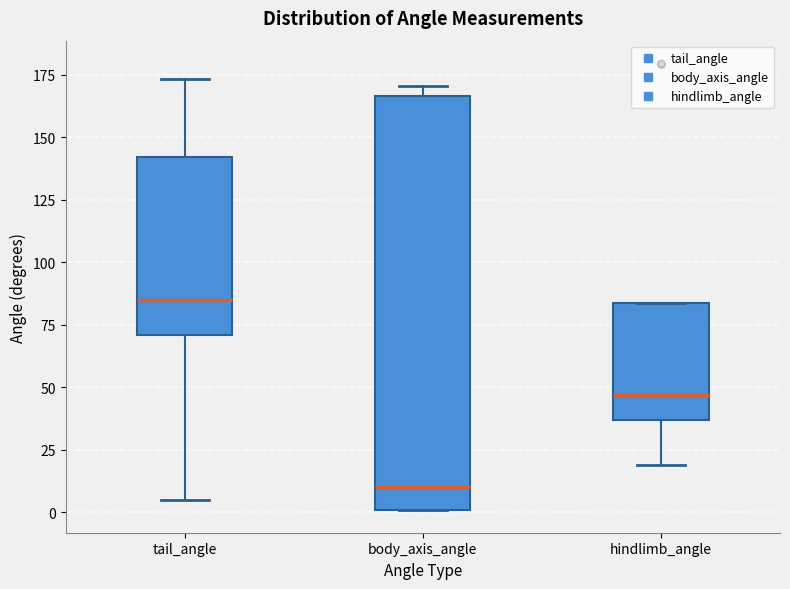

Which box is the tallest, from its lower edge to its upper edge?

body_axis_angle